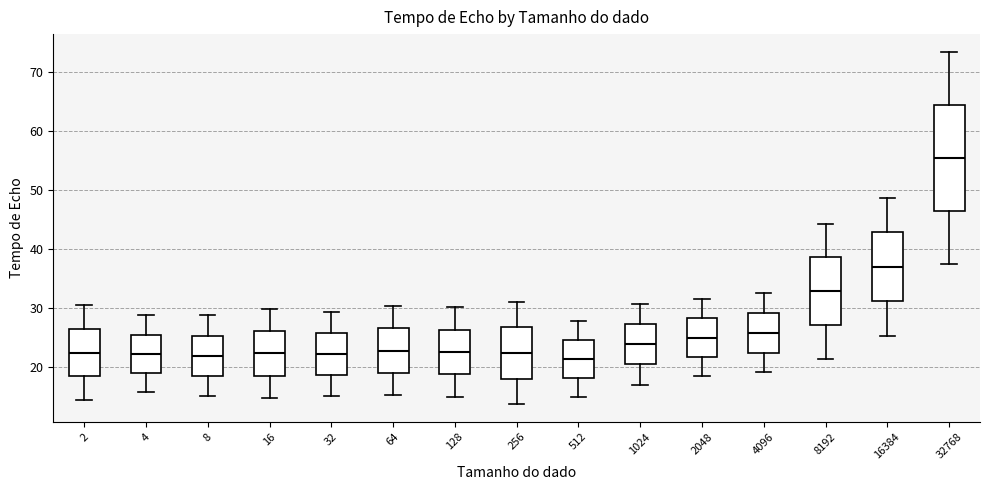

Comparing the boxes themselves (not the whiskers), which one is the tallest?

32768